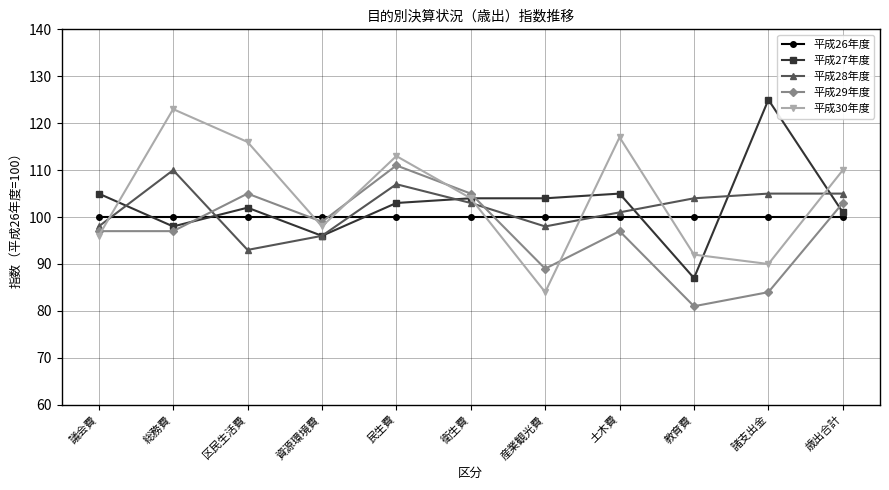

What is the label of the 10th point from the left?

諸支出金